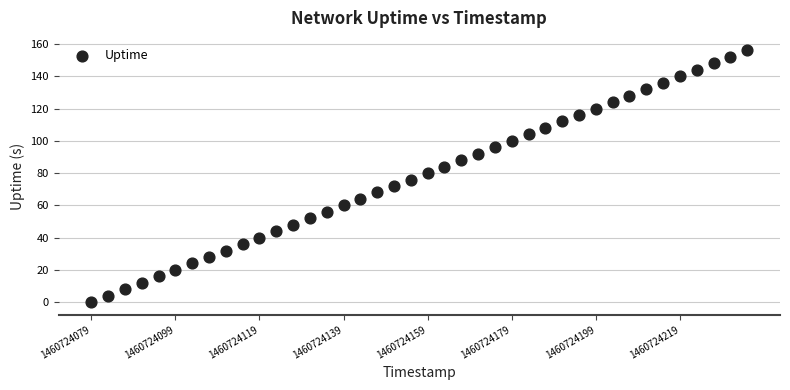

What is the range of Y values (max minus min)?

156